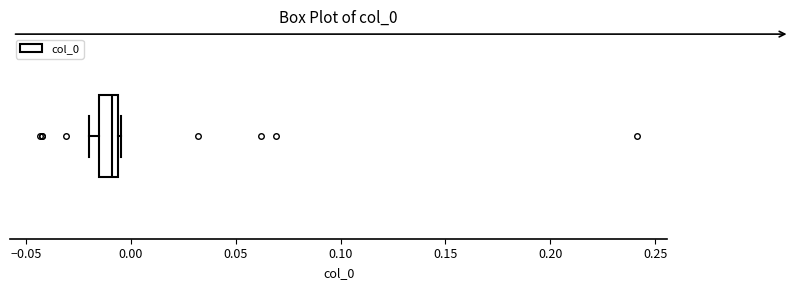

Where is the right edge of the box on the x-axis? The values are not printed on the chart, so give them approximately, as read against the axis.

-0.005